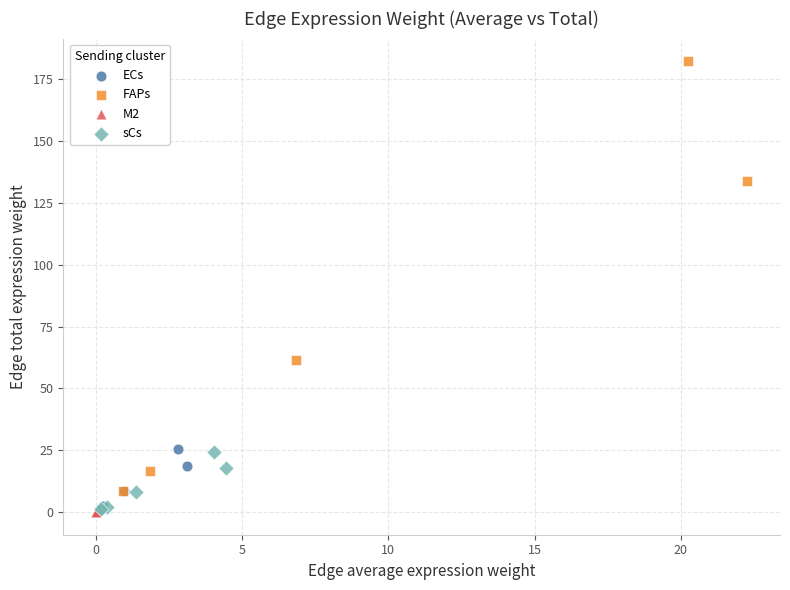

Which series has the widest spread of Y values?

FAPs